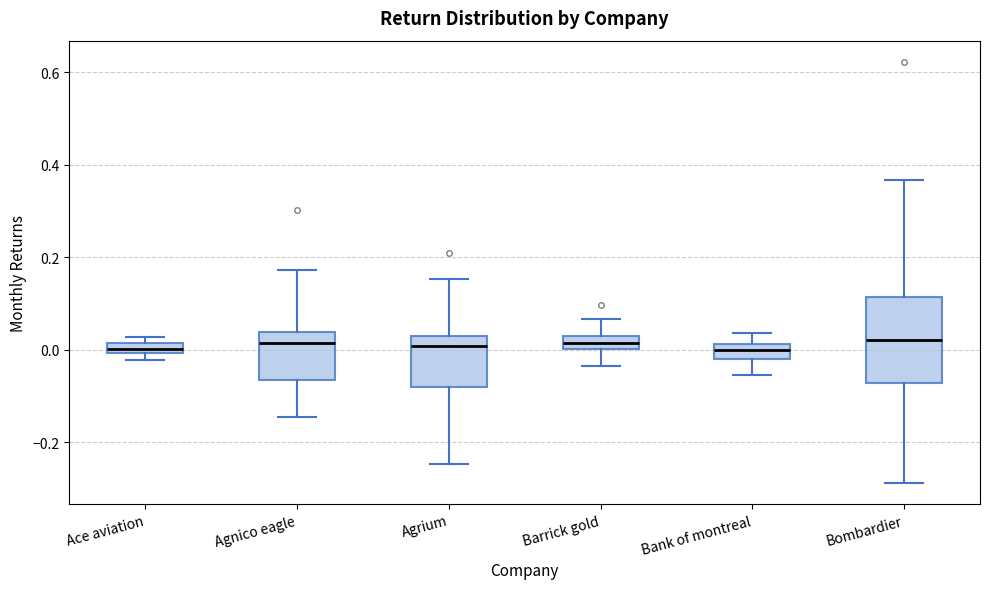

Comparing the boxes themselves (not the whiskers), which one is the tallest?

Bombardier